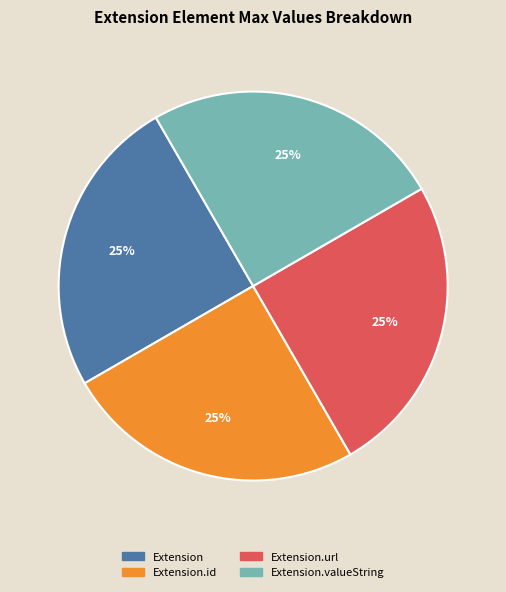

To the nearest percent, what is the average slice percentage?

25%